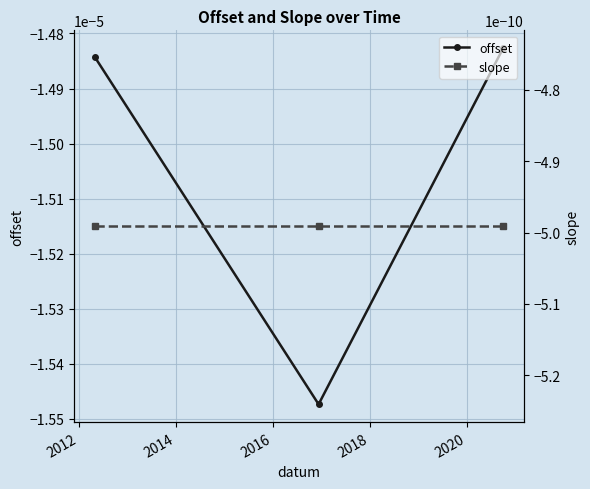

How many data points does each series have?

3